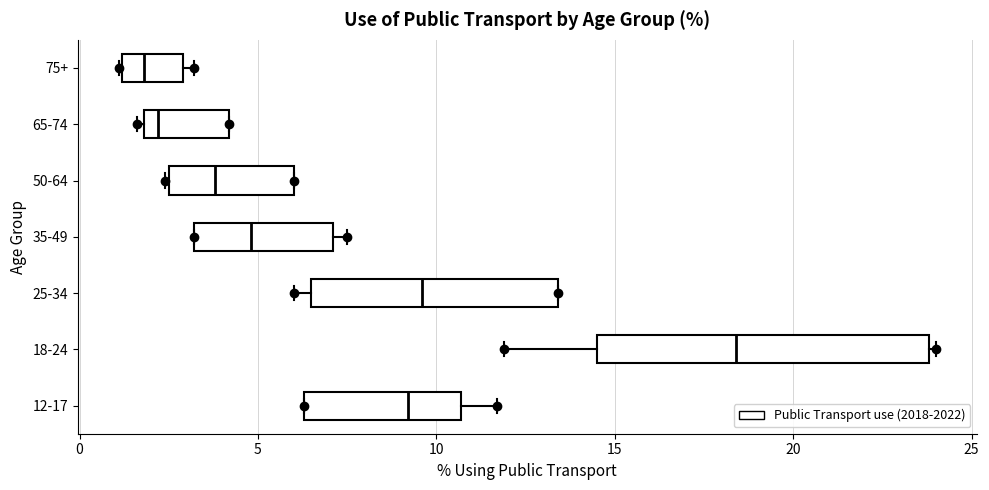

Which box's median line is the furthest to the right?

18-24